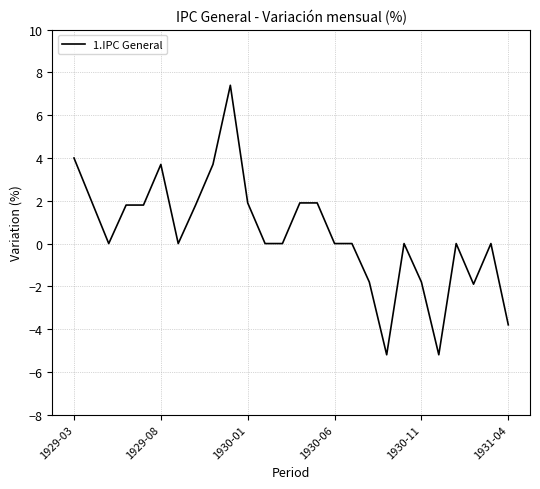

What is the greatest value displayed?

7.4